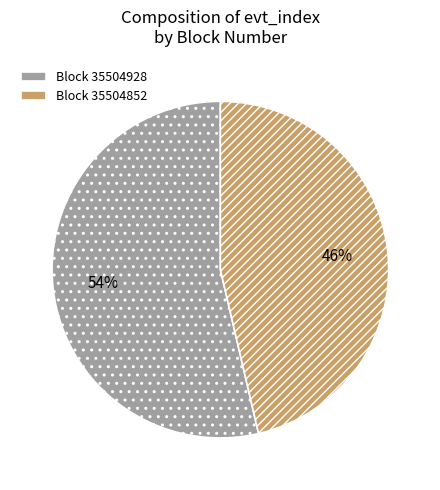

Is the sum of Block 35504928 and Block 35504852 greater than half?

Yes